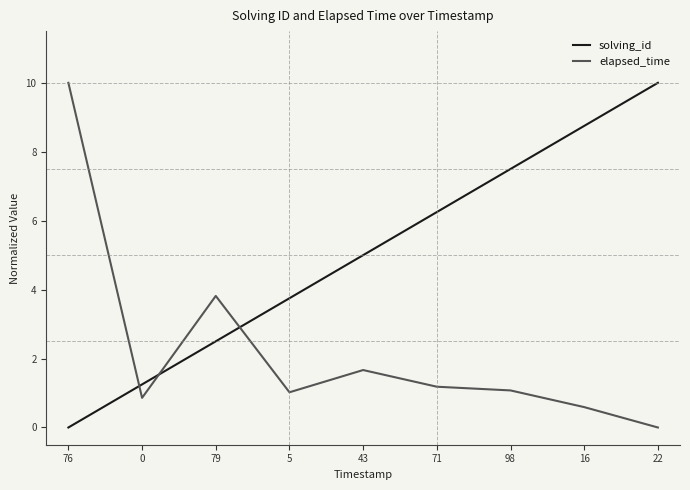

Where does the elapsed_time series first go above 1?

76